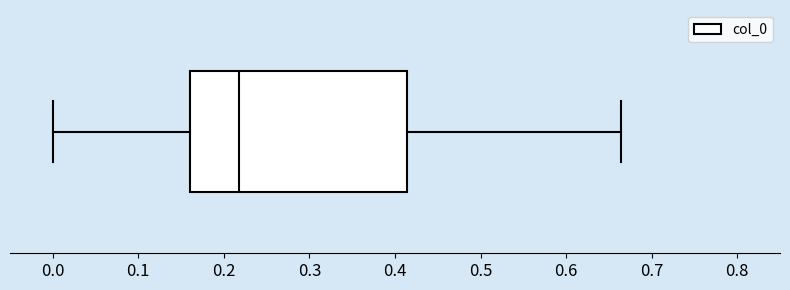

Transcribe this box plot: give where the median line is, the range the box spans, and where the two whiskers end, as read against the x-axis. The values are not printed on the chart, so give them approximately, as read against the axis.

median 0.22, box 0.16 to 0.41, whiskers 0.00 to 0.66